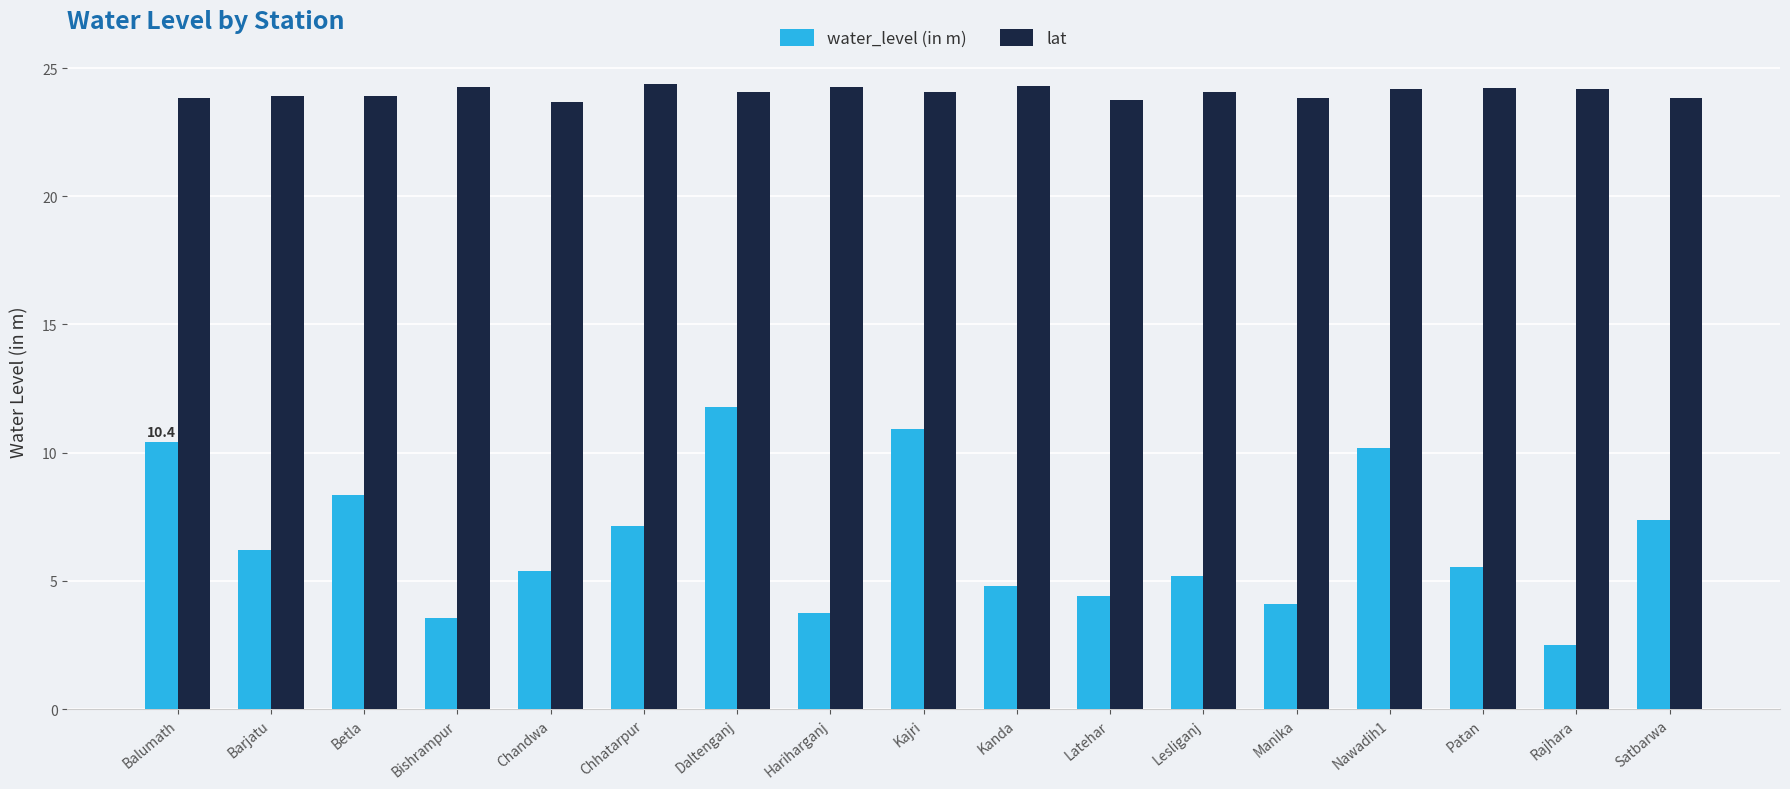

True or false: lat has a value of 23.8 at Satbarwa.

True